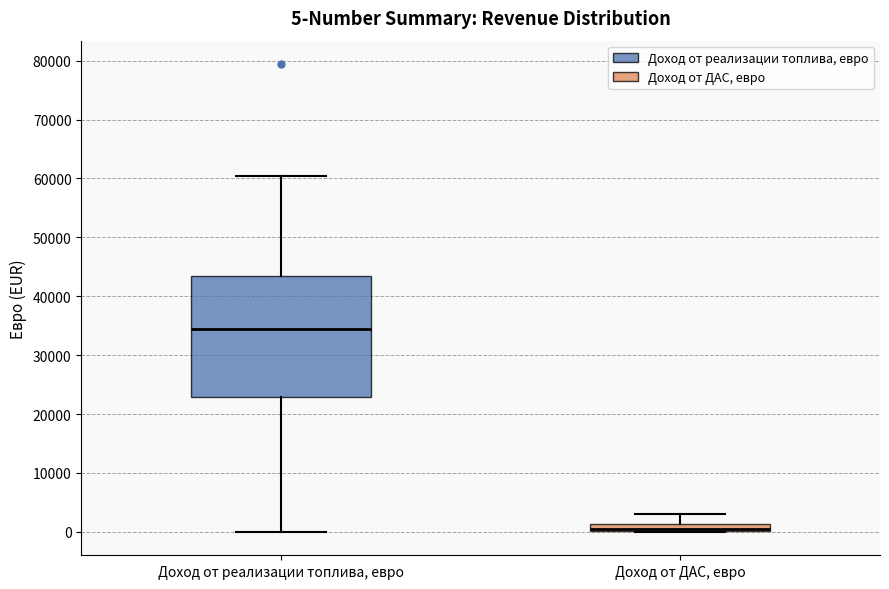

Which box is the tallest, from its lower edge to its upper edge?

Доход от реализации топлива, евро